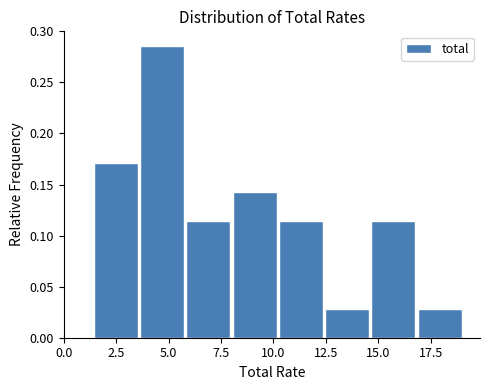

How tall is the bar that spans 14.5 to 17.0 on the x-axis? Neither the bar edges nor the heights are printed on the chart, so give them approximately, as read against the axes.

0.115